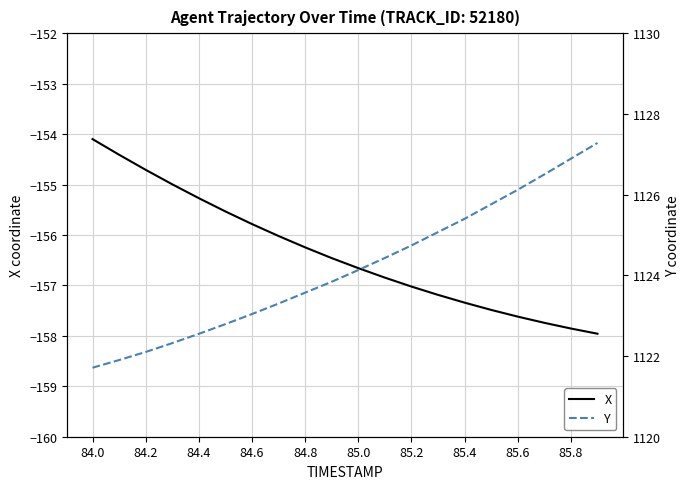

Does the chart have visible grid lines?

Yes